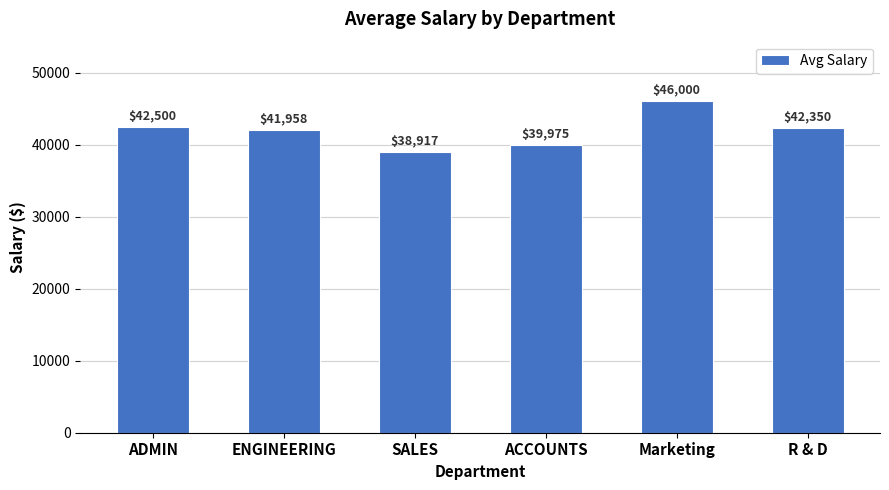

Rank the categories by value from highest to lowest.

Marketing, ADMIN, R & D, ENGINEERING, ACCOUNTS, SALES